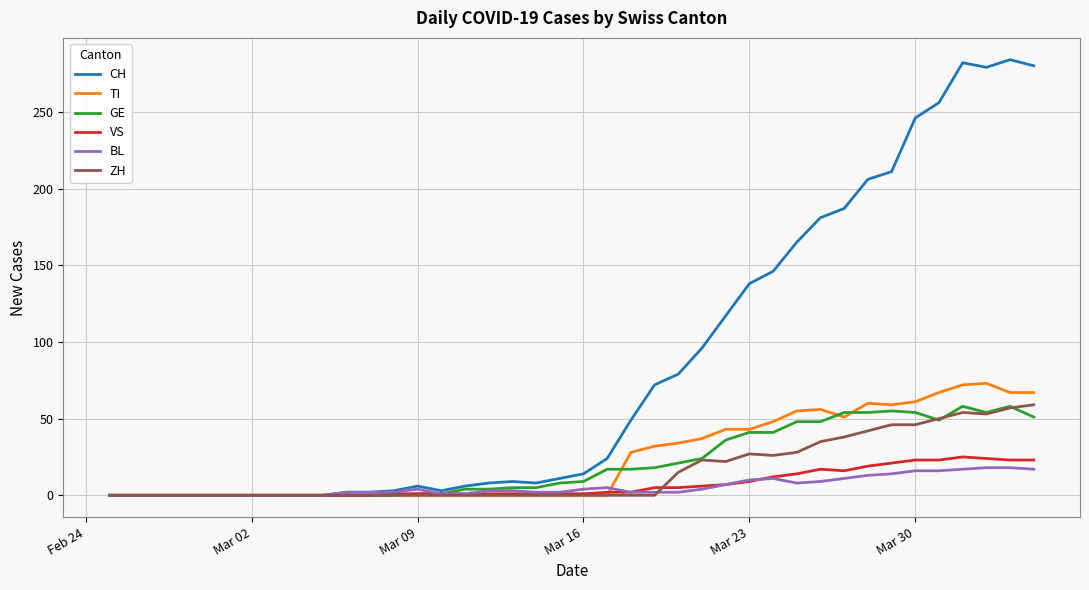

What is the maximum value shown in the chart?

284